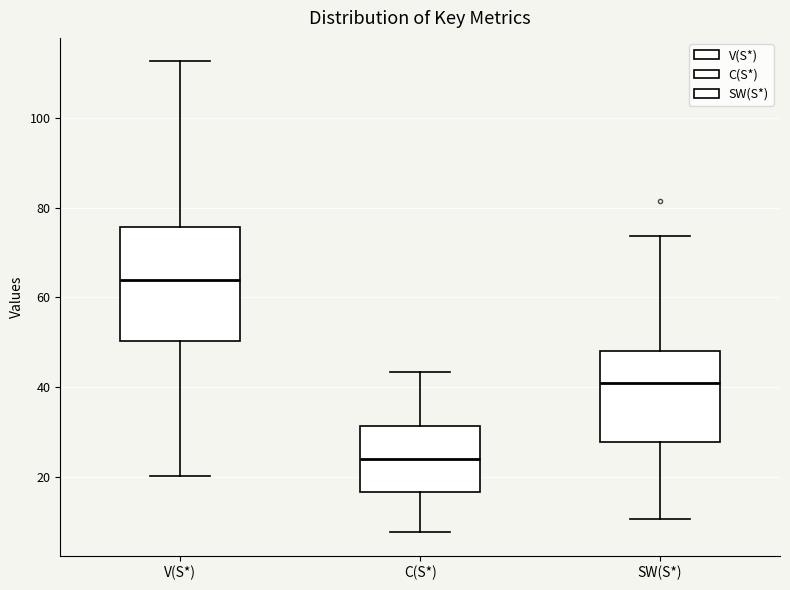

Where is the upper edge of the box for C(S*) on the y-axis? The values are not printed on the chart, so give them approximately, as read against the axis.

32